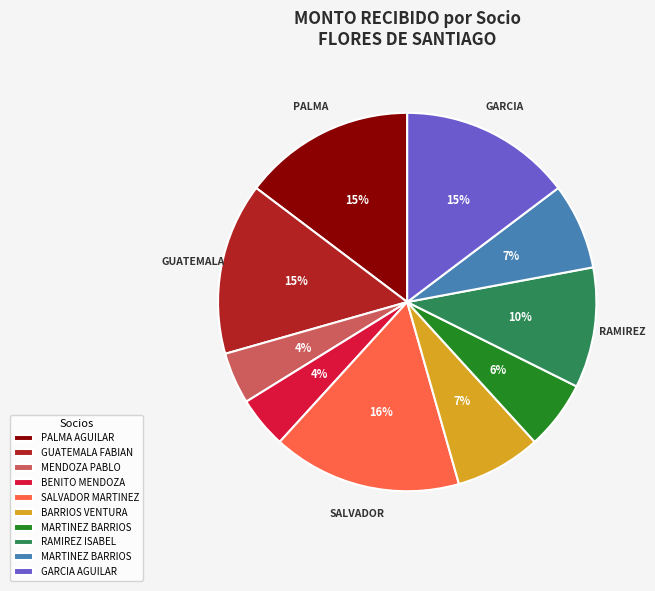

To the nearest percent, what is the average slice percentage?

10%